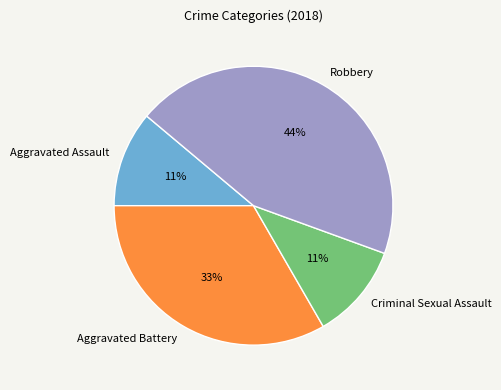

Which category has the biggest portion of the pie?

Robbery